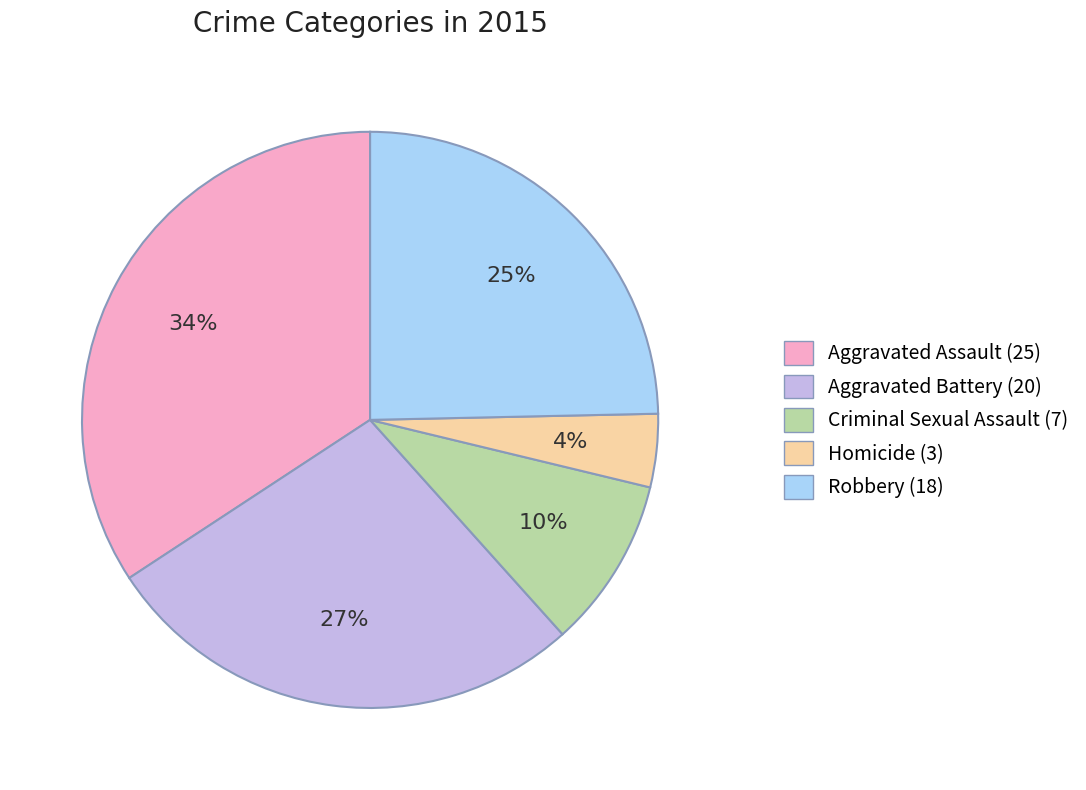

To the nearest percent, what percentage of the pie is Criminal Sexual Assault?

10%